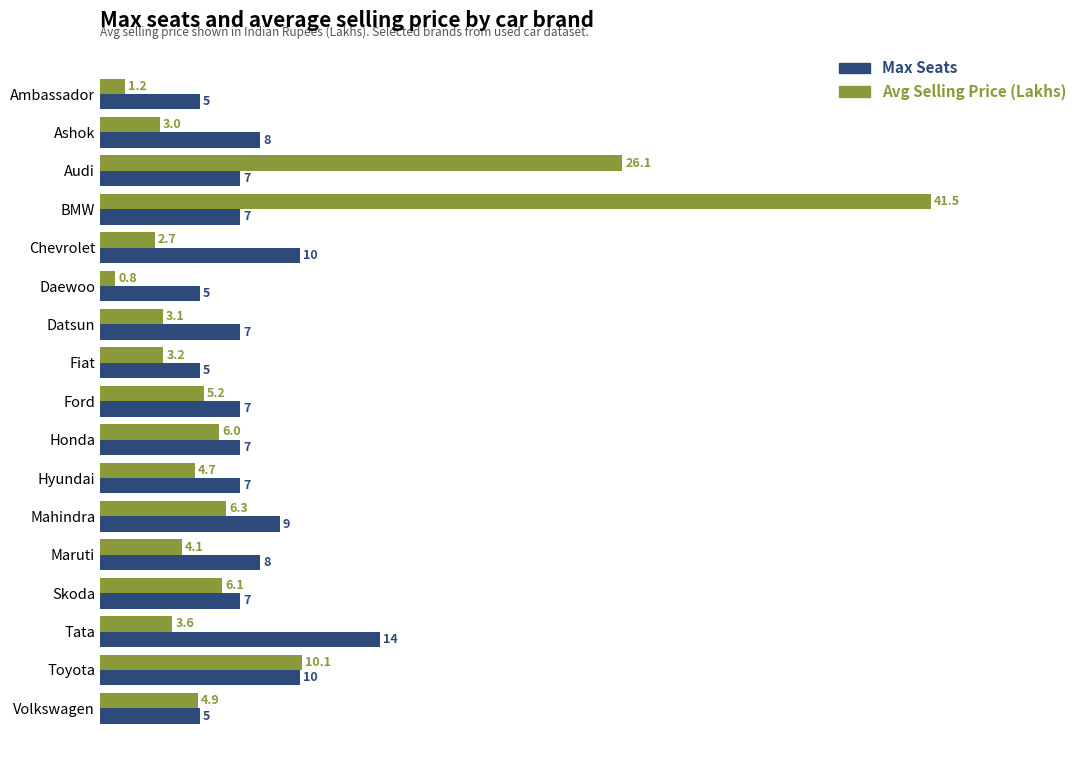

List the series in order of their peak value, lowest first.

Max Seats, Avg Selling Price (Lakhs)